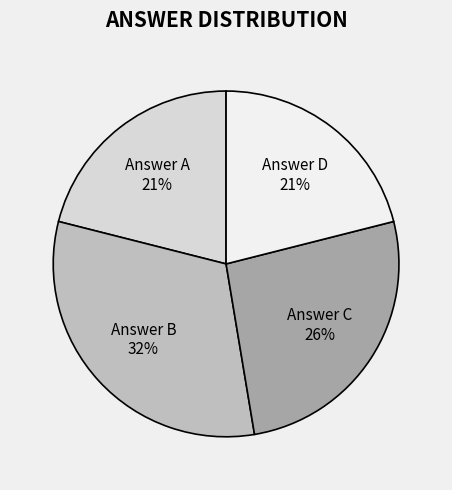

Count the number of slices in the pie.

4